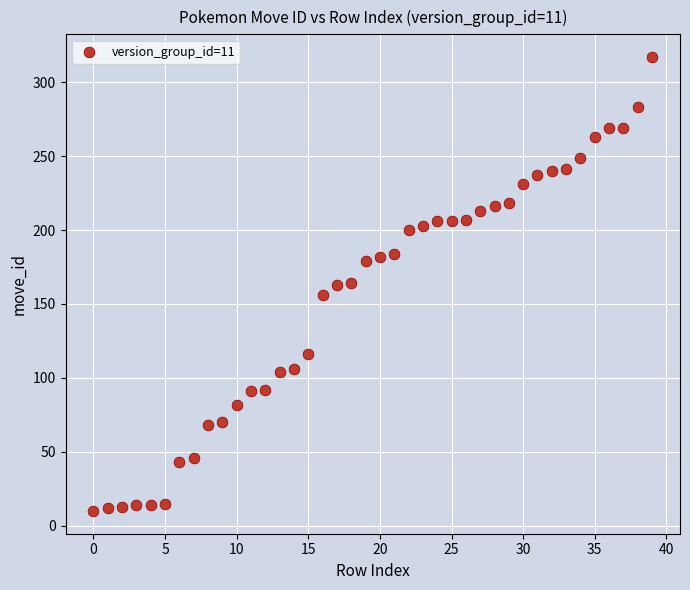

What is the range of Y values (max minus min)?

307